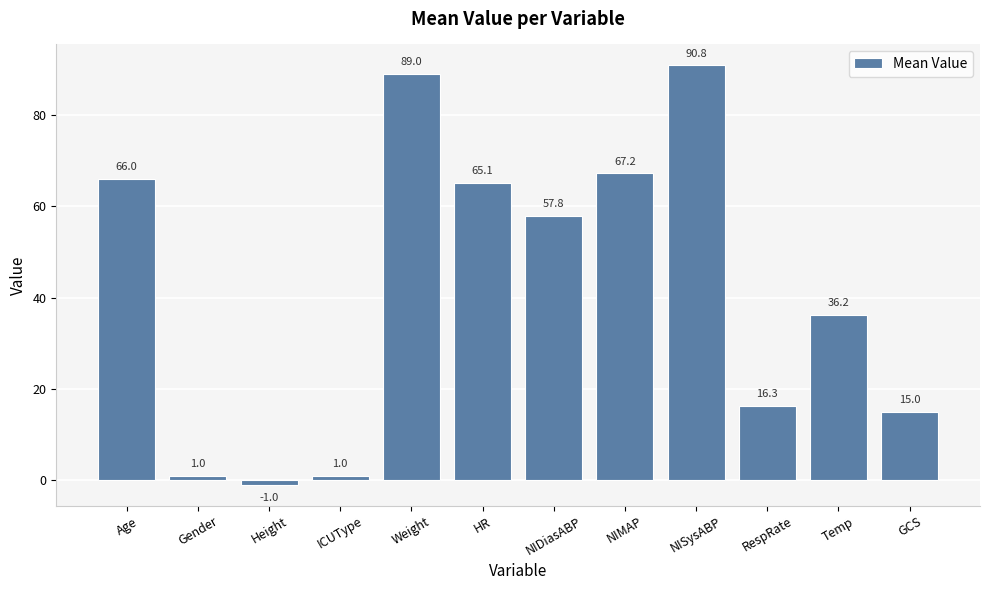

What is the difference between the second highest and minimum values?

90.0